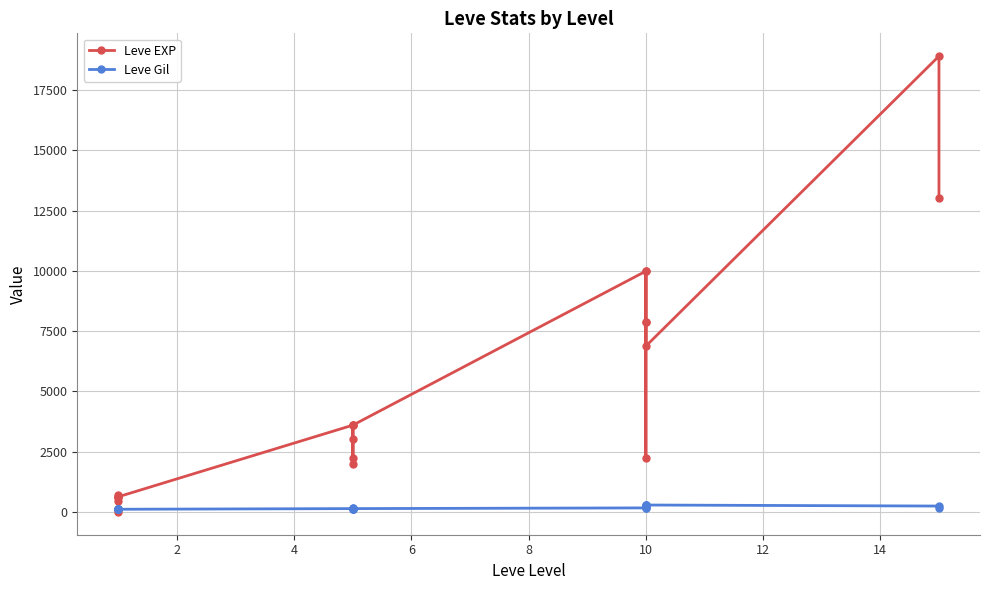

Reading left to right, what are all the values shown in this chart?

Leve EXP: 630	1	450	720	630	630	3600	2230	3040	3600	1980	3600	9990	7880	7880	2230	9990	6880	18910	13040
Leve Gil: 113	116	112	112	113	112	139	170	169	139	140	139	168	288	250	168	293	288	245	173